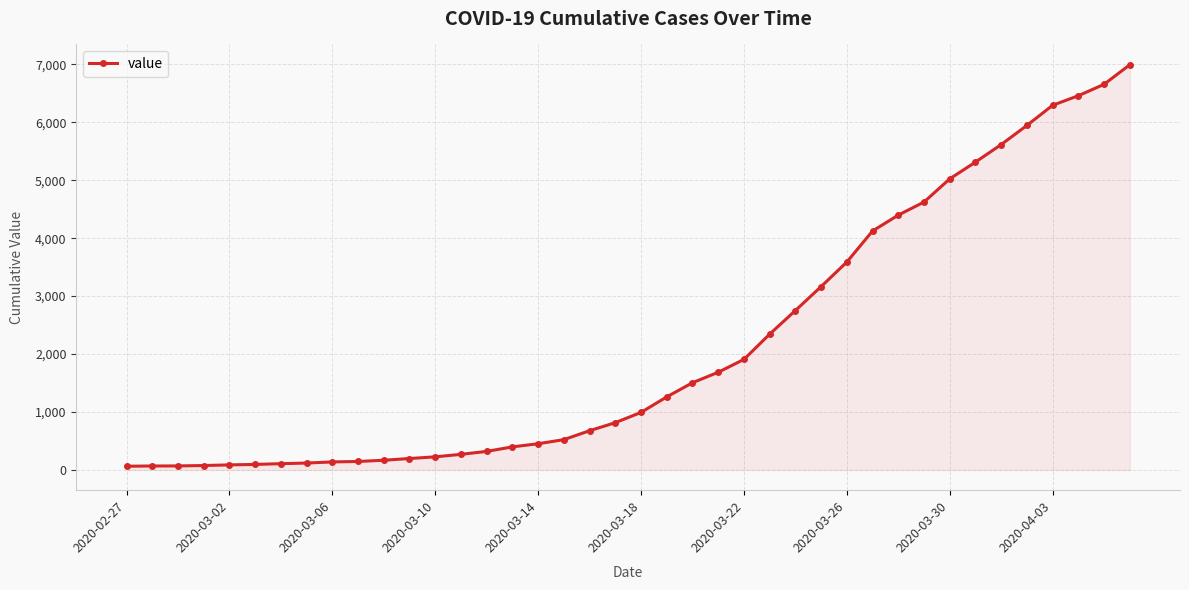

What is the average value?

2142